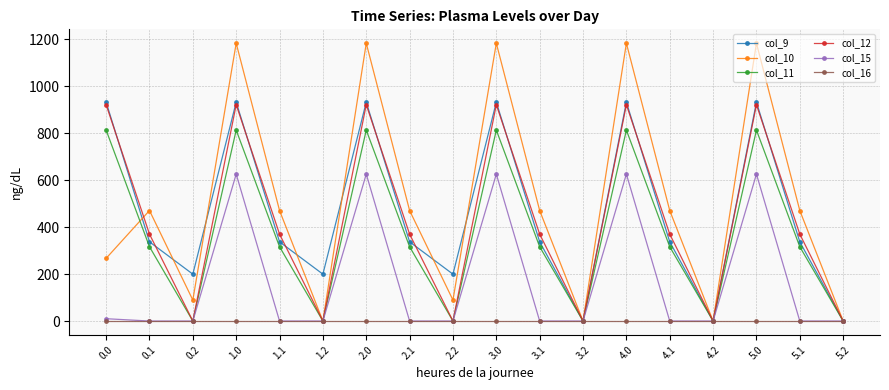

The value of col_12 at 2.2 is -437.3. True or false?

False